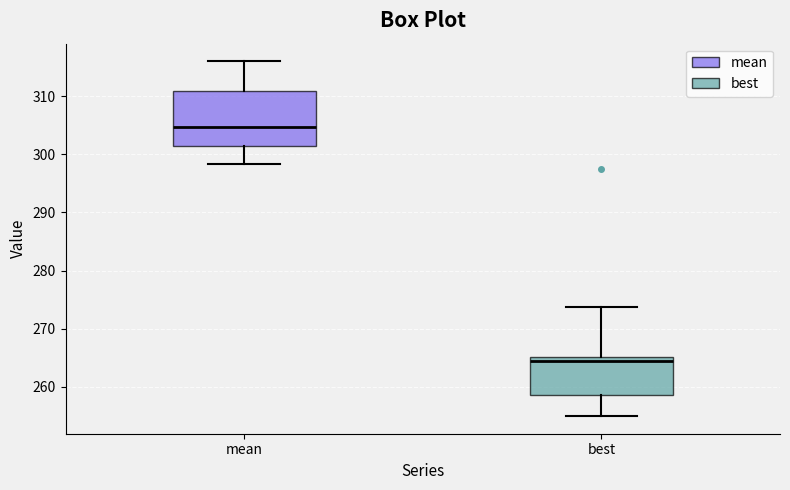

Which box's median line is the lowest?

best